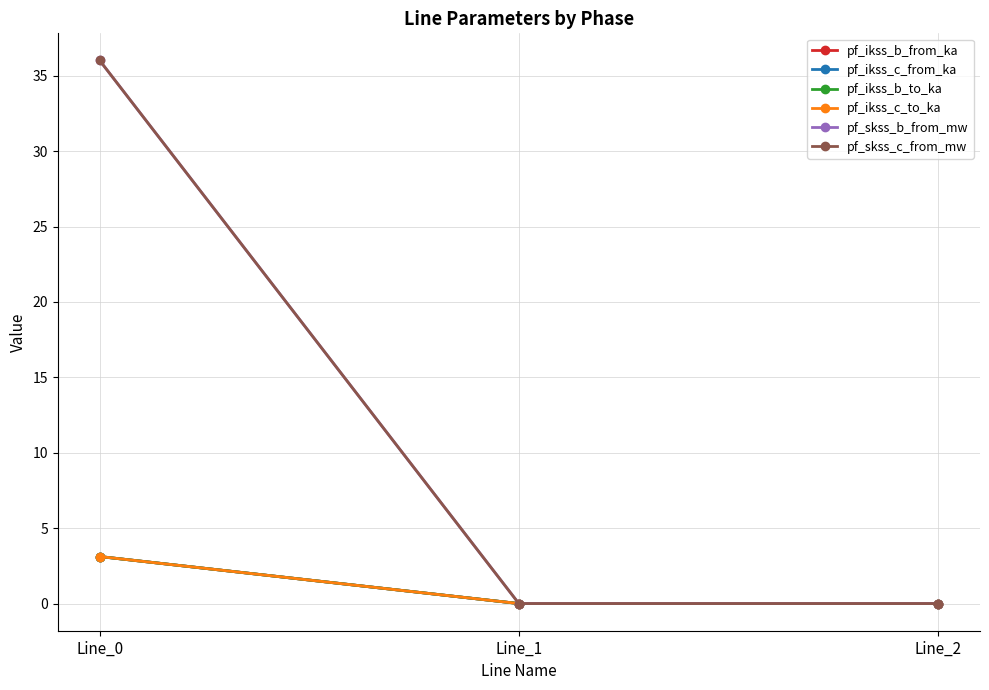

The pf_ikss_b_to_ka series shows 1.0 at Line_2. True or false?

False